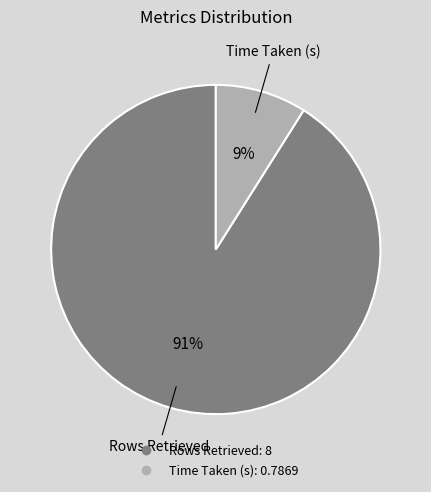

What is the smallest slice in the pie chart?

Time Taken (s)